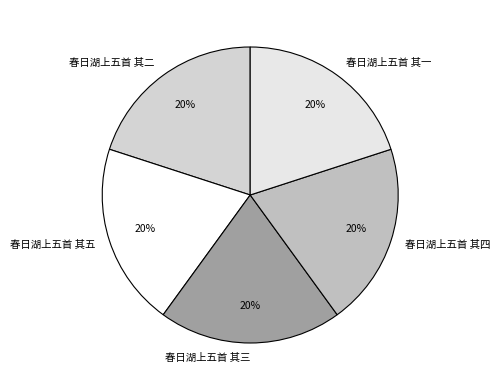

Is the sum of 春日湖上五首 其五 and 春日湖上五首 其四 greater than half?

No